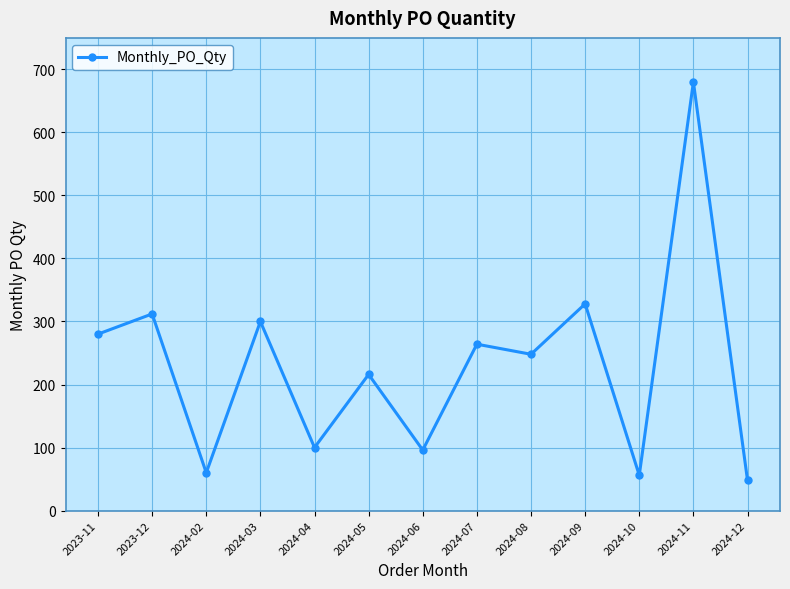

How many data points does each series have?

13